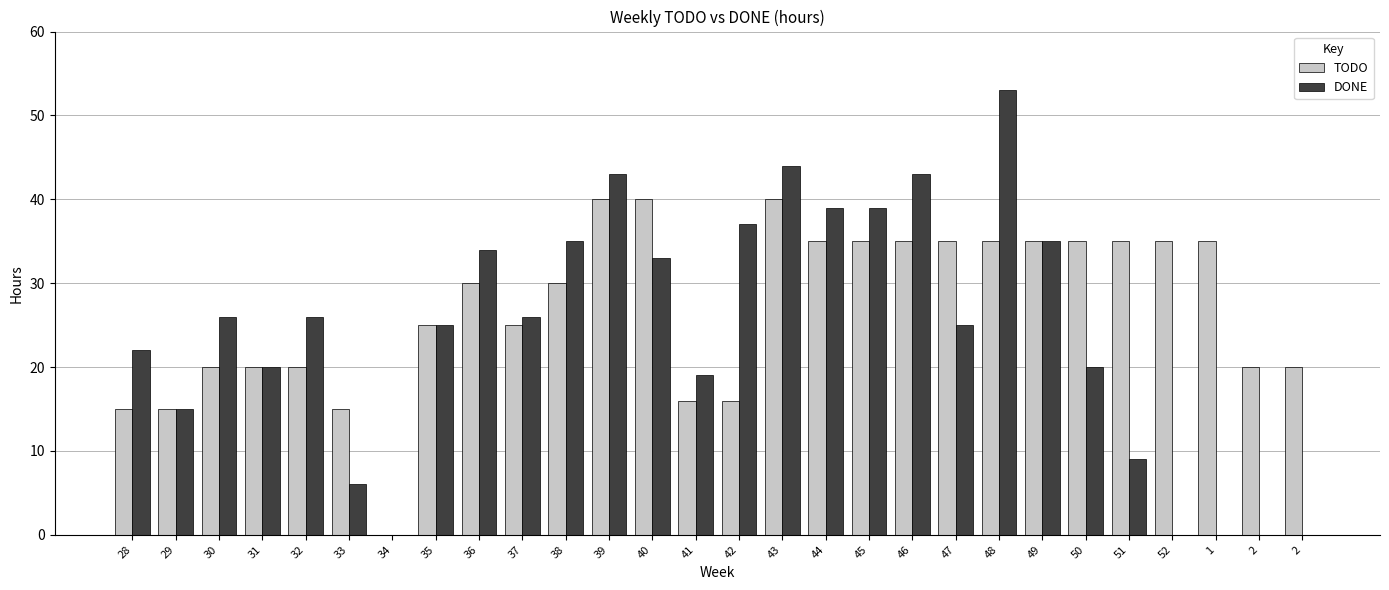

What is the sum of all DONE values?

674